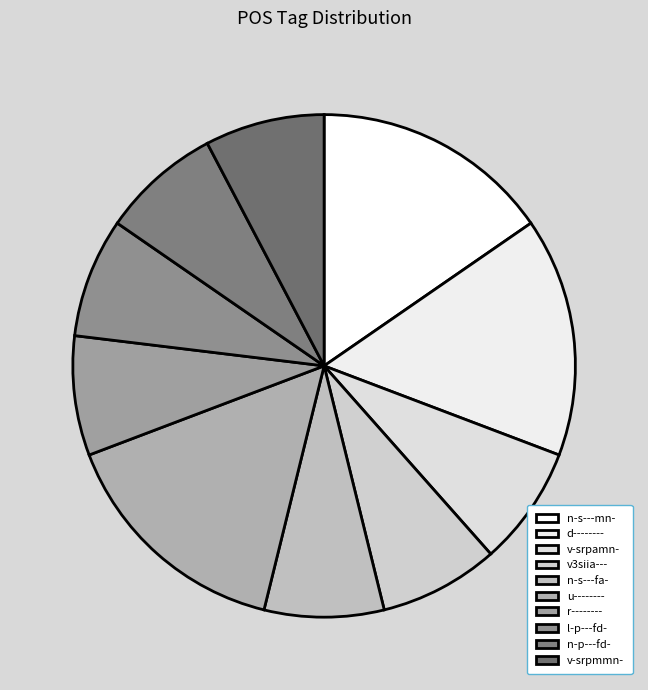

Count the number of slices in the pie.

10